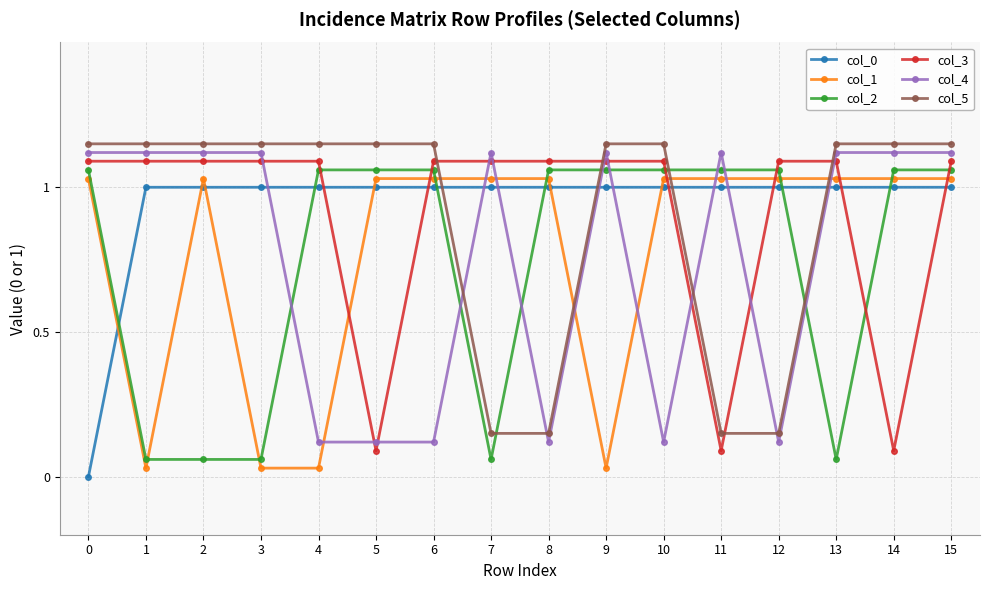

What is the sum of the col_3 values at 10 and 15?

2.2